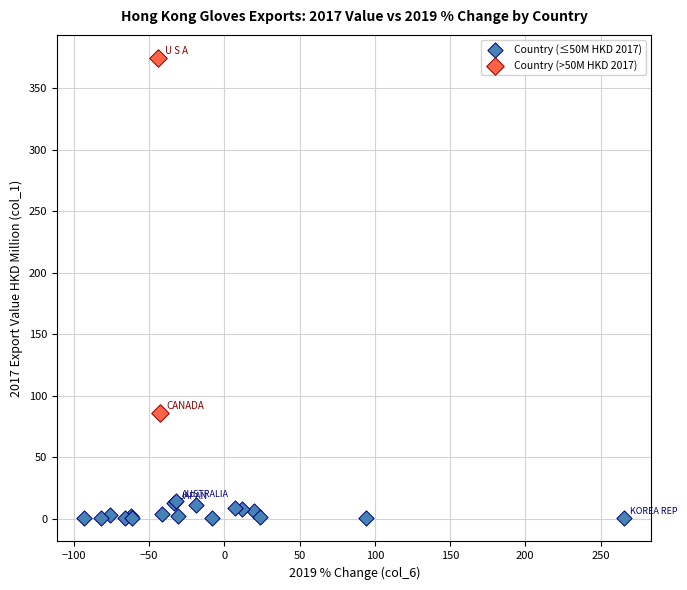

Which series reaches the minimum Y coordinate?

Country (≤50M HKD 2017)